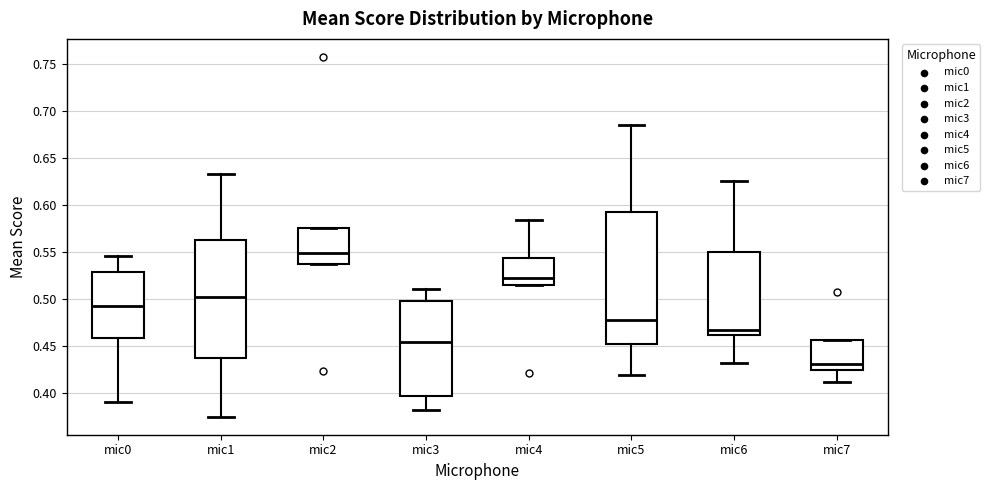

Reading left to right, read every box against the y-axis: the position of its median line, the range the box covers, and the ends of its whiskers. The values are not printed on the chart, so give them approximately, as read against the axis.

mic0: median 0.490, box 0.460 to 0.530, whiskers 0.390 to 0.545
mic1: median 0.500, box 0.435 to 0.565, whiskers 0.375 to 0.635
mic2: median 0.550, box 0.535 to 0.575, whiskers 0.535 to 0.575
mic3: median 0.455, box 0.395 to 0.500, whiskers 0.380 to 0.510
mic4: median 0.525, box 0.515 to 0.545, whiskers 0.515 to 0.585
mic5: median 0.480, box 0.450 to 0.595, whiskers 0.420 to 0.685
mic6: median 0.470, box 0.460 to 0.550, whiskers 0.430 to 0.625
mic7: median 0.430, box 0.425 to 0.455, whiskers 0.410 to 0.455